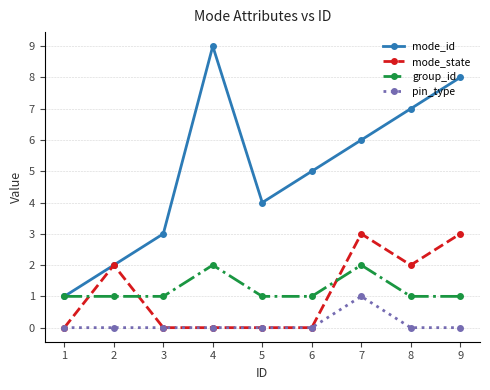

What is the maximum value for group_id?

2